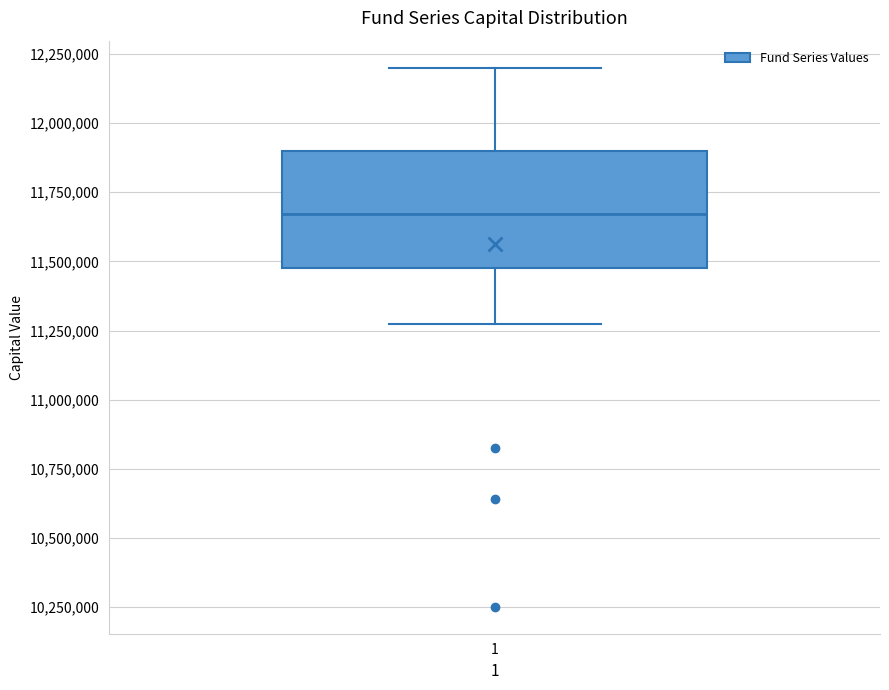

Transcribe this box plot: give where the median line is, the range the box spans, and where the two whiskers end, as read against the y-axis. The values are not printed on the chart, so give them approximately, as read against the axis.

median 11650000, box 11500000 to 11900000, whiskers 11250000 to 12200000